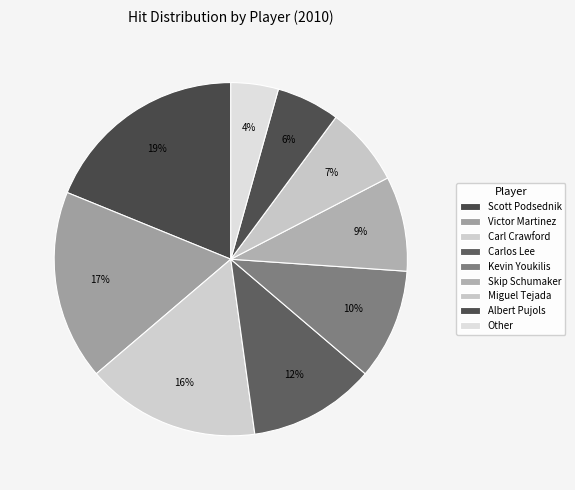

What is the total percentage of Other and Skip Schumaker?

13.0%